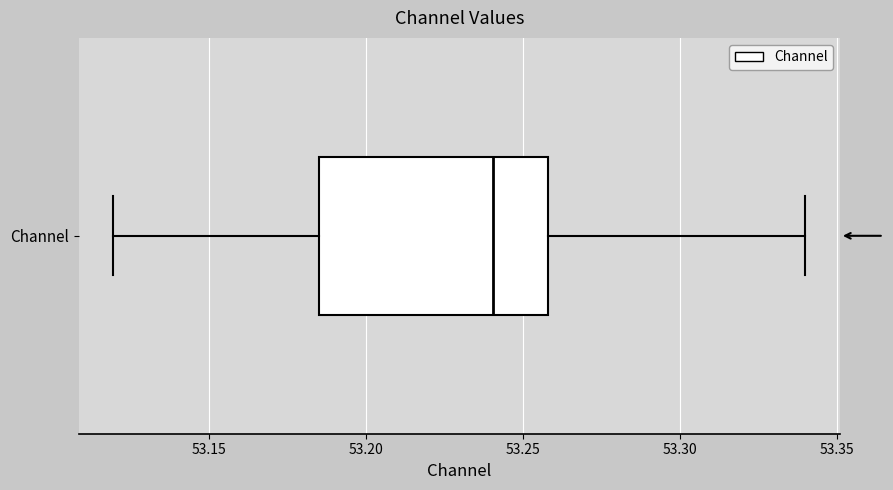

Transcribe this box plot: give where the median line is, the range the box spans, and where the two whiskers end, as read against the x-axis. The values are not printed on the chart, so give them approximately, as read against the axis.

median 53.240, box 53.185 to 53.260, whiskers 53.120 to 53.340